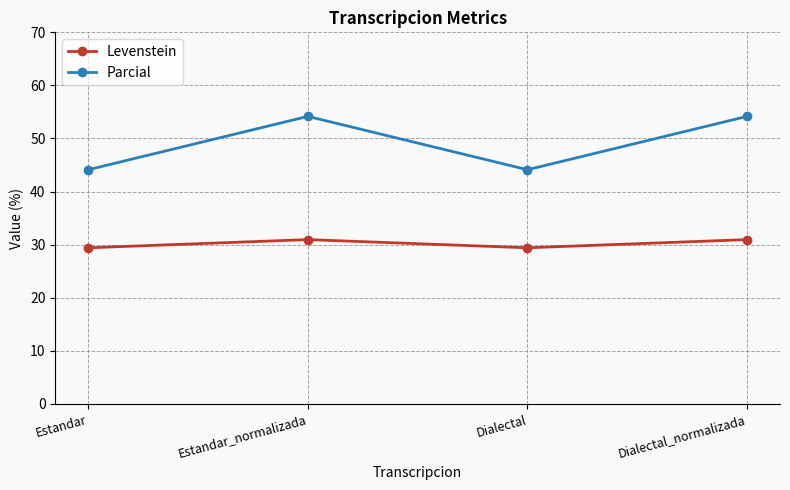

True or false: Levenstein has a value of 29.4 at Dialectal.

True